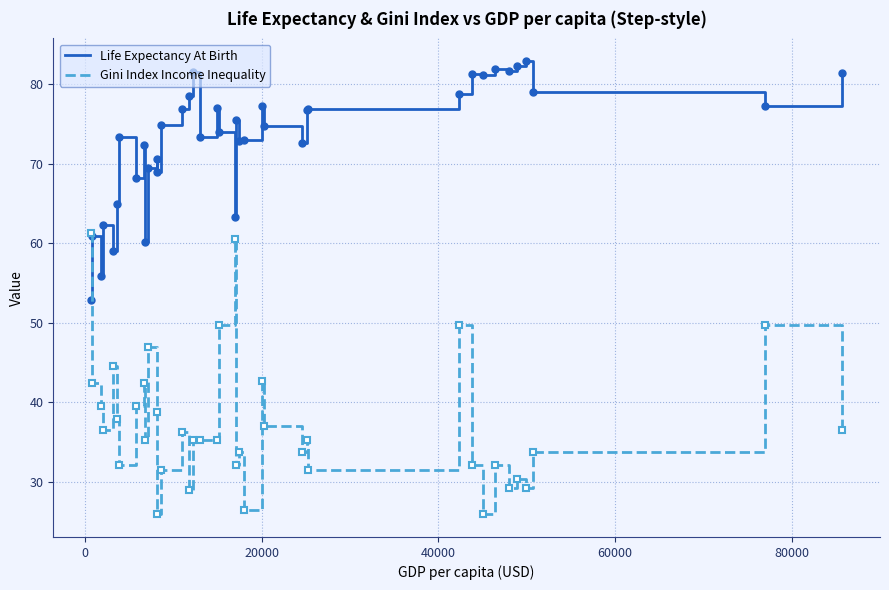

Which series has the largest range (max minus min)?

Gini Index Income Inequality